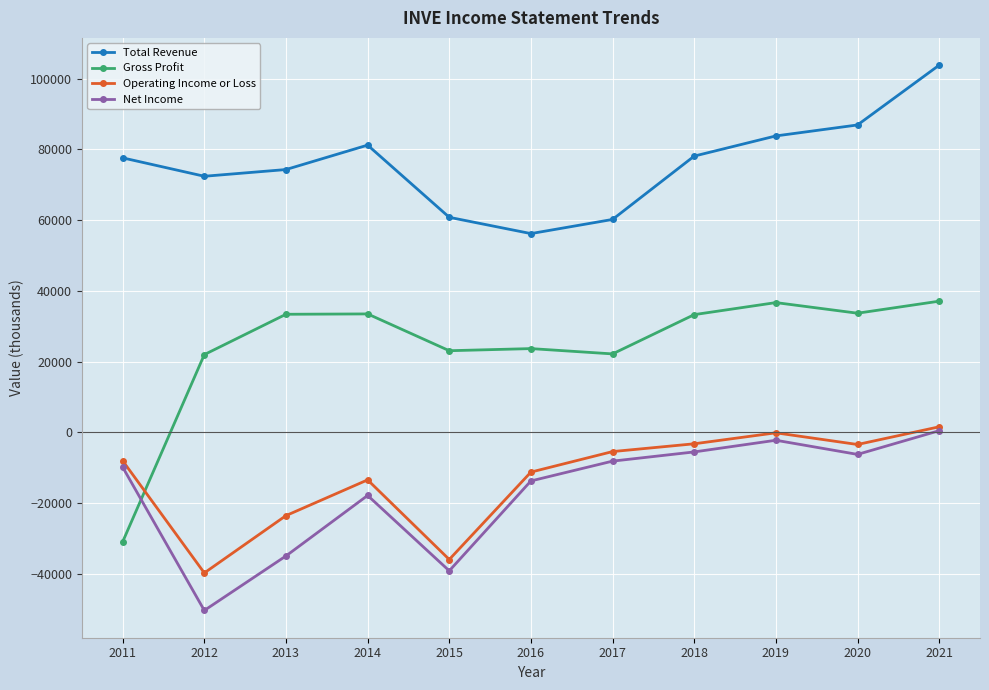

What is the difference between the Operating Income or Loss values at 2016 and 2019?

11100